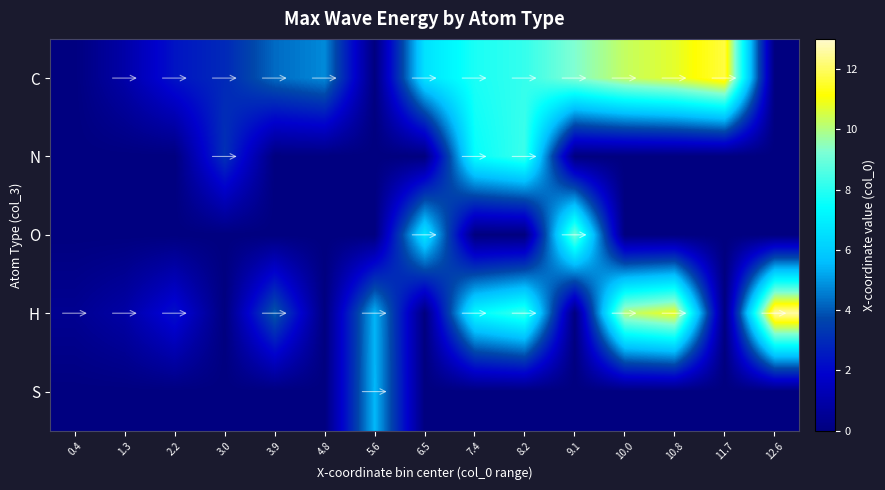

Between 7.4 and 0.4, which is larger?

7.4